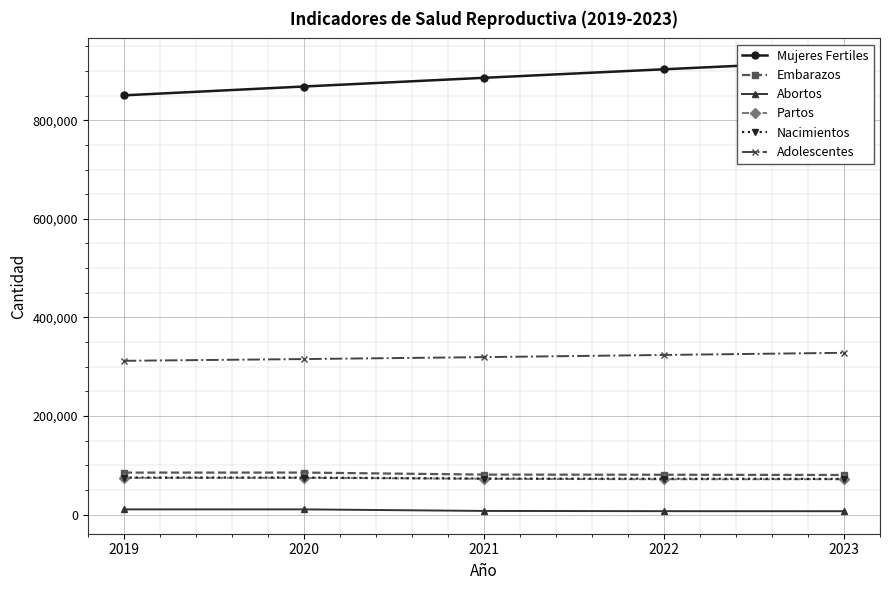

Is it true that Nacimientos equals 51087 at 2021?

False